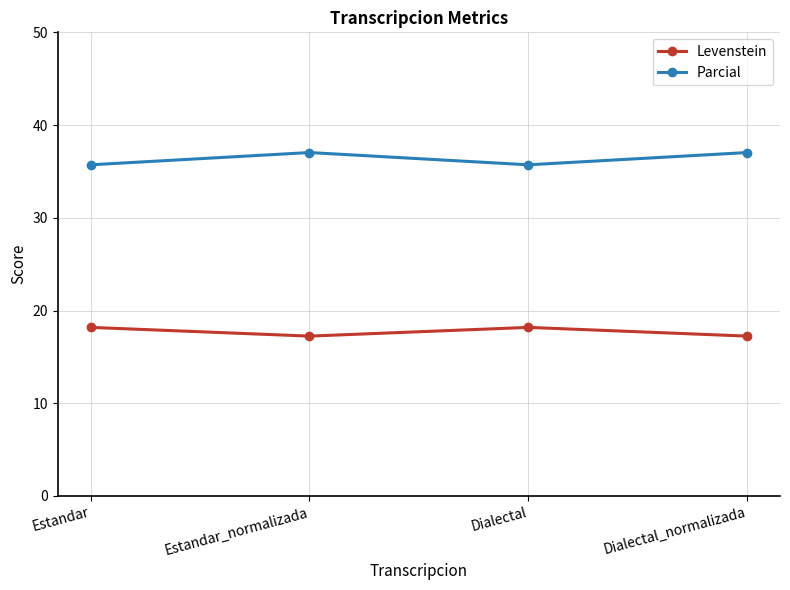

What is the highest value of the Parcial series?

37.0